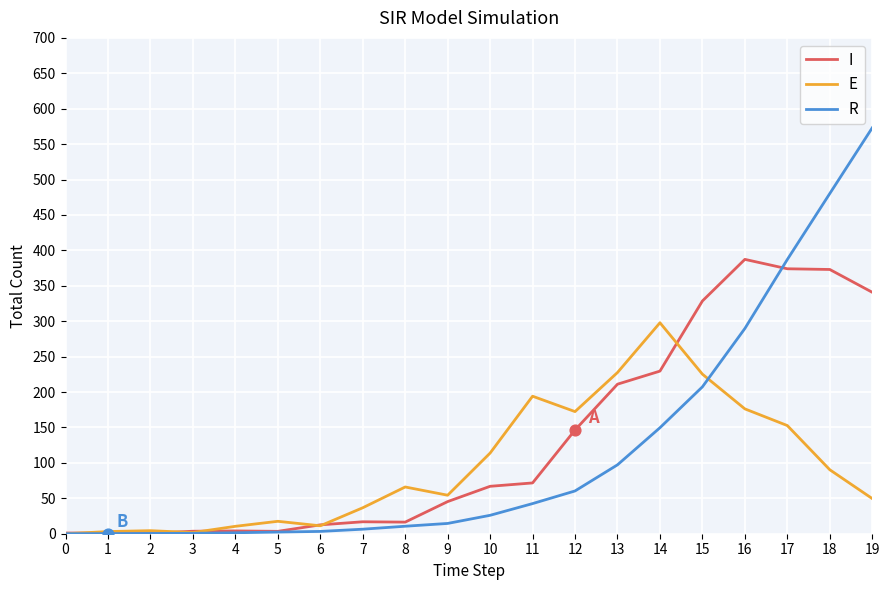

Which series has the largest total across all categories?

I